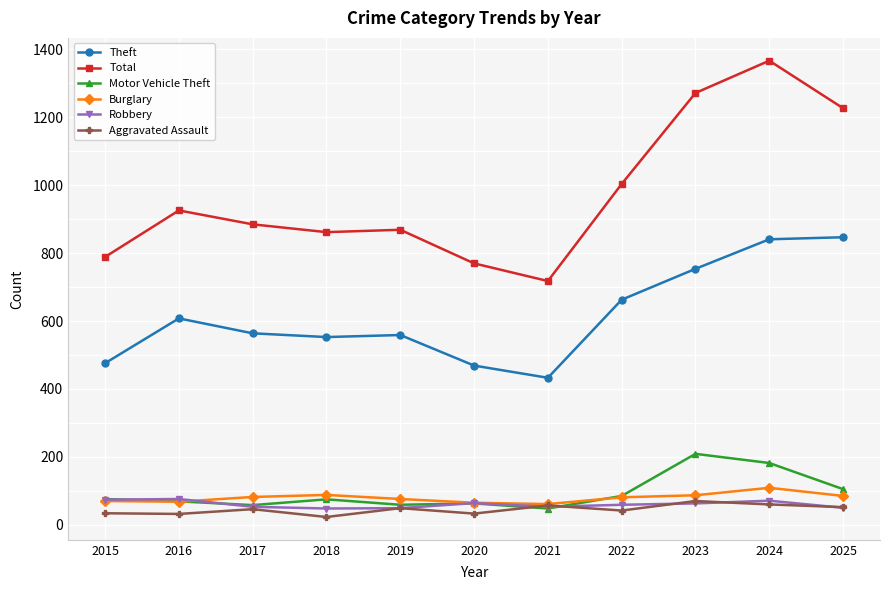

What are all the series names shown in the legend?

Theft, Total, Motor Vehicle Theft, Burglary, Robbery, Aggravated Assault